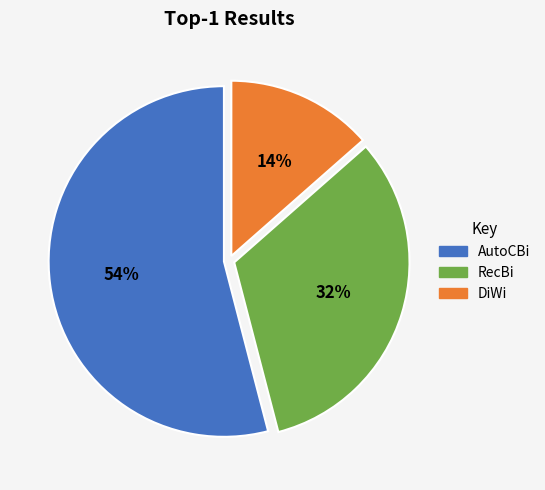

What is the largest slice in the pie chart?

AutoCBi